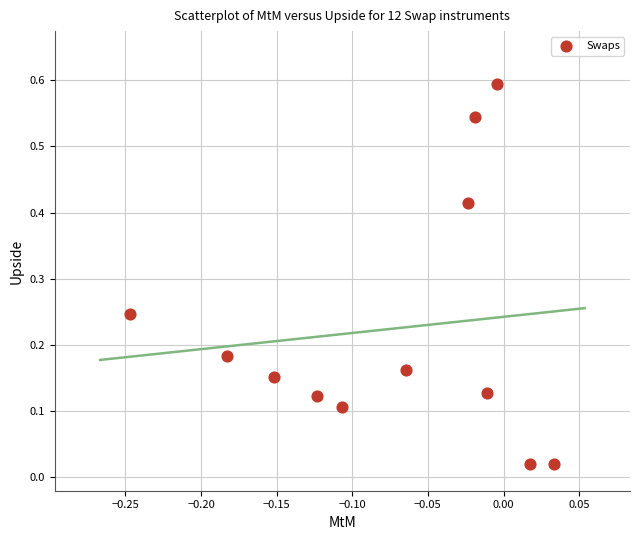

What is the range of X values (max minus min)?

0.3